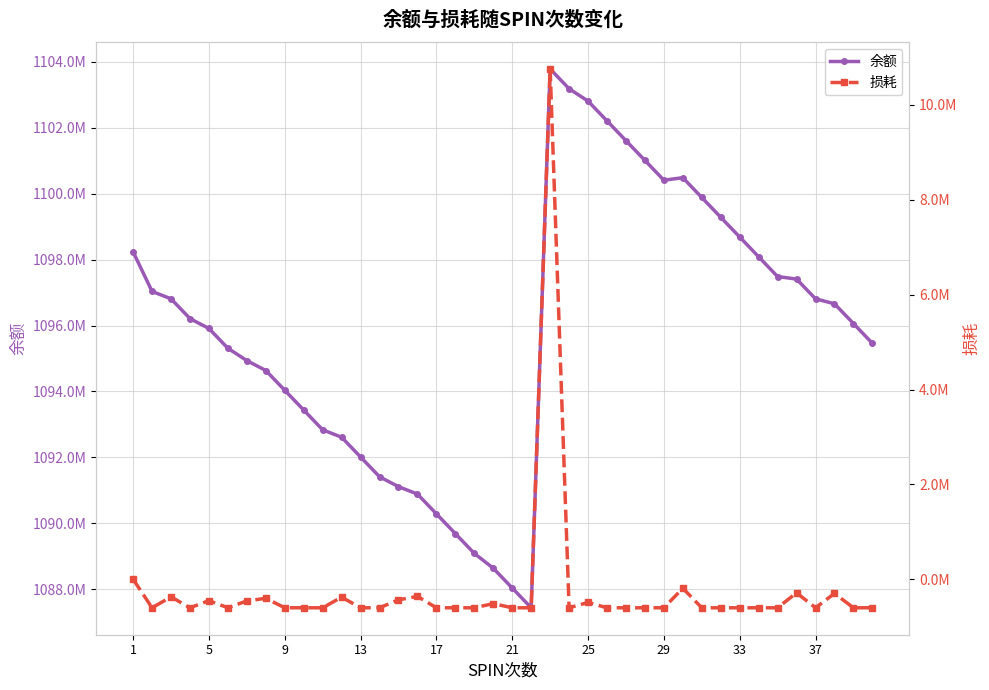

Between 29 and 33, which is larger?

29